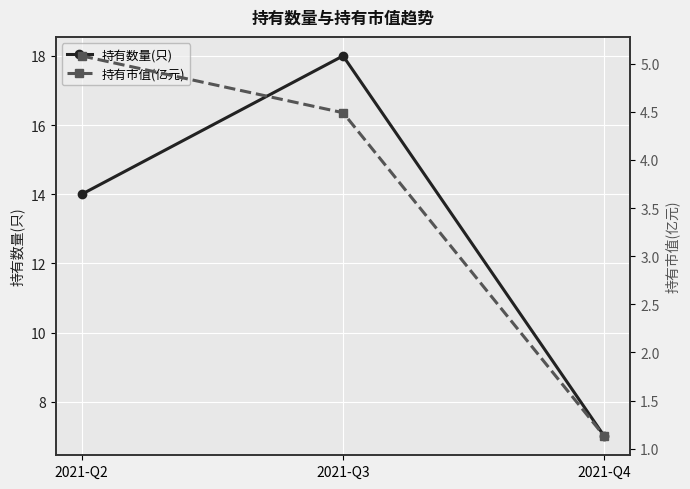

Which label corresponds to the smallest value in the chart?

2021-Q4